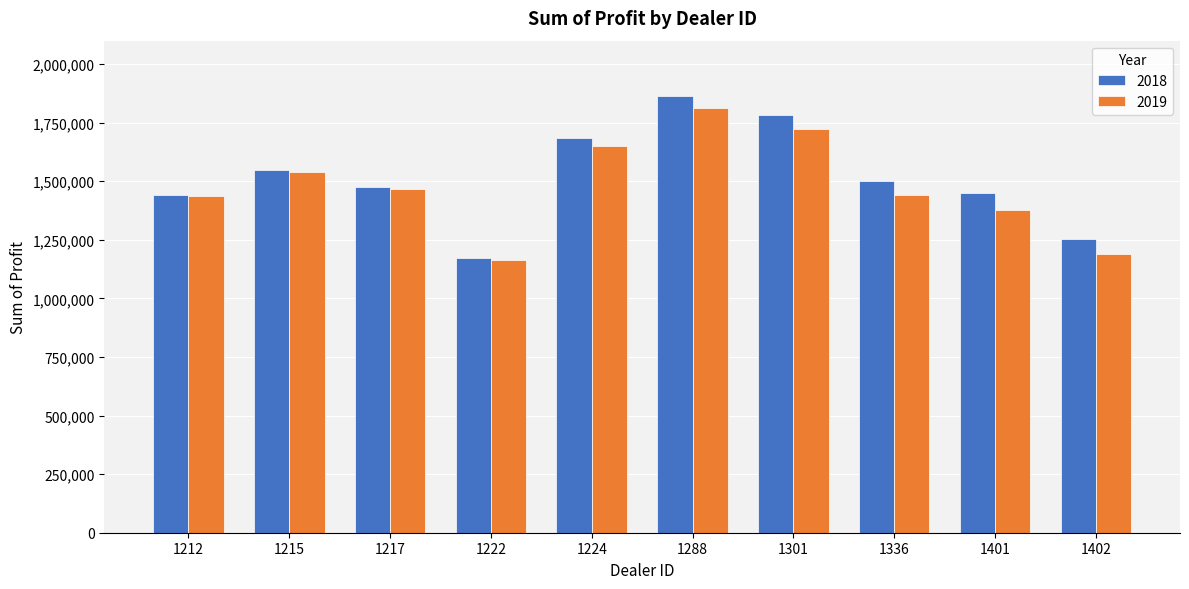

At 1288, list the series in order from smallest to largest.

2019, 2018